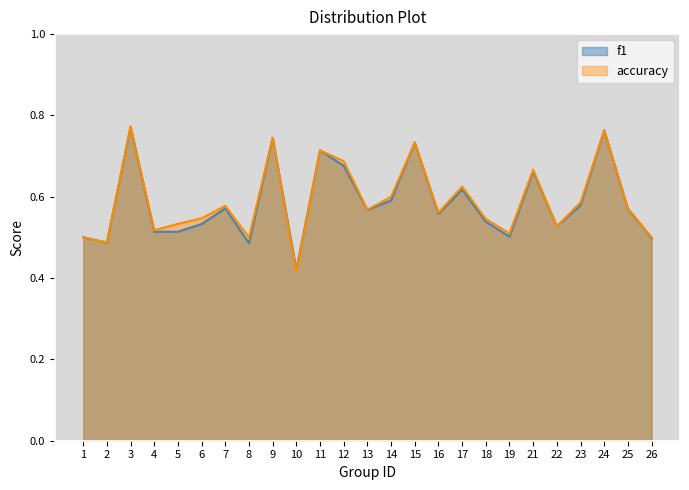

At 8, list the series in order from largest to smallest.

accuracy, f1